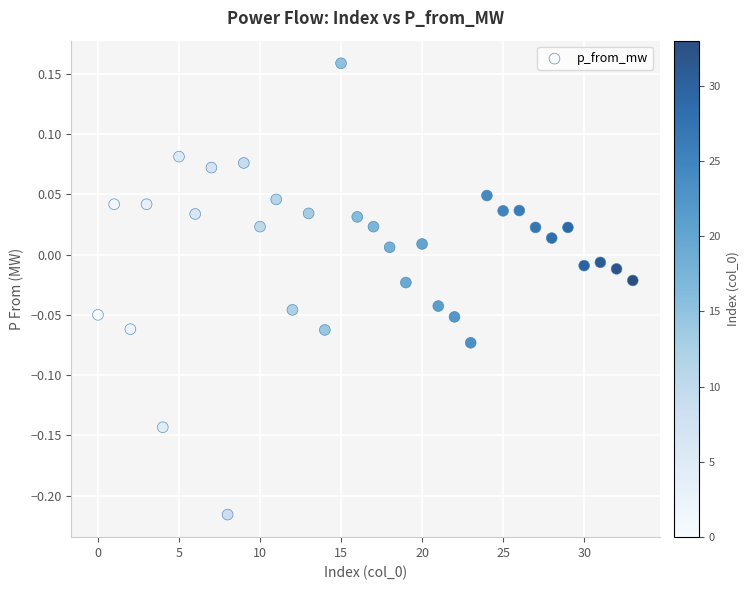

What is the range of Y values (max minus min)?

0.4